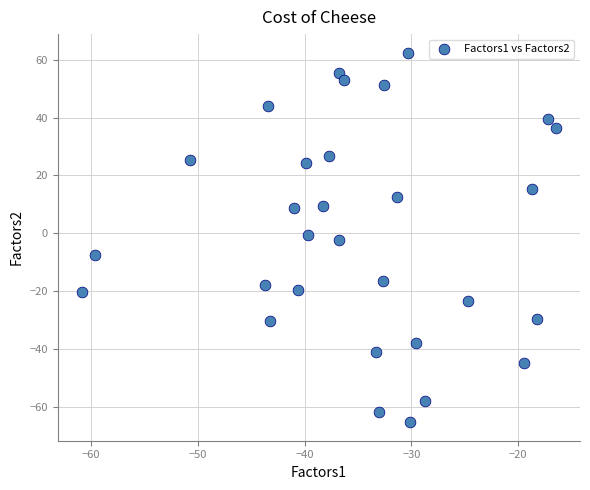

What is the range of Y values (max minus min)?

127.7